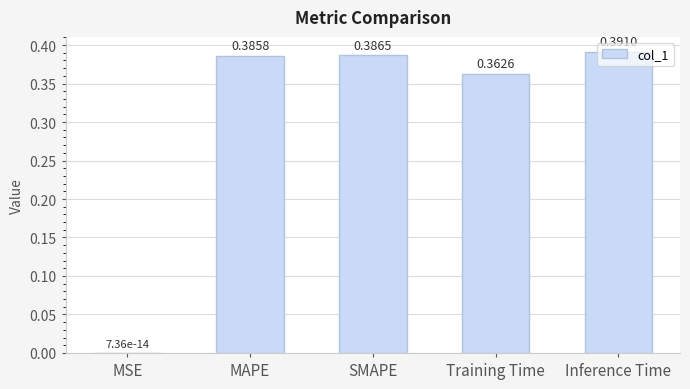

At which label is the value closest to 0?

MSE